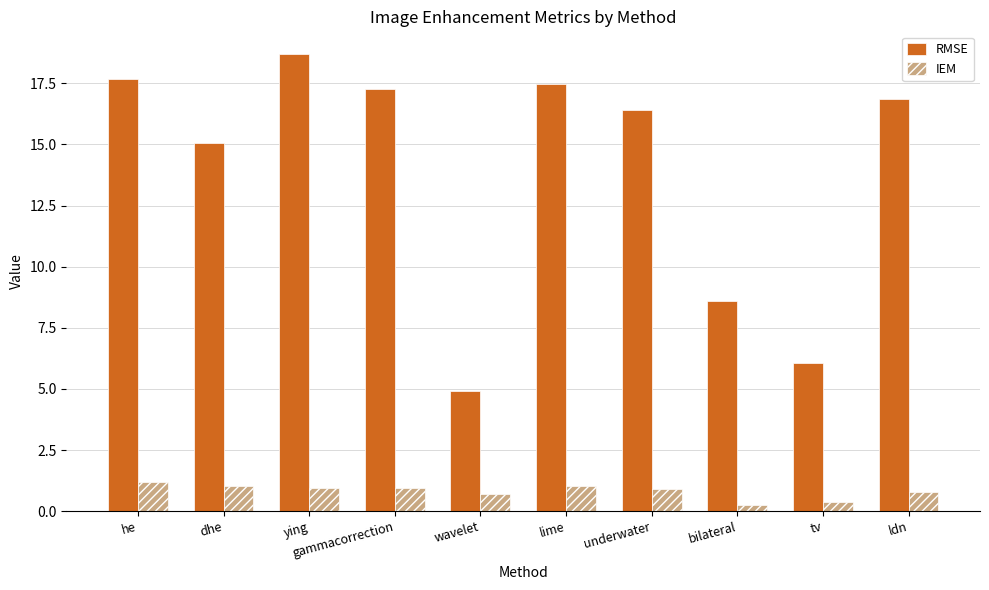

At dhe, list the series in order from largest to smallest.

RMSE, IEM